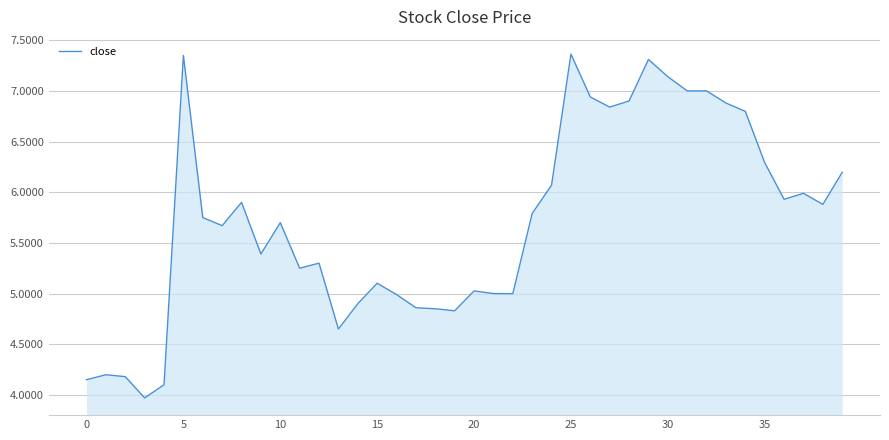

True or false: there are more than 1 points higher than both neighbors.

True